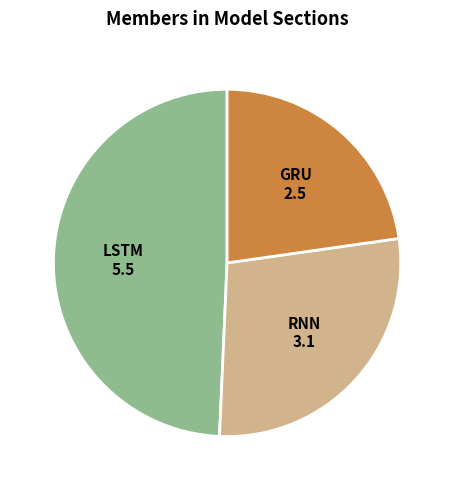

Does LSTM account for over 50% of the chart?

No